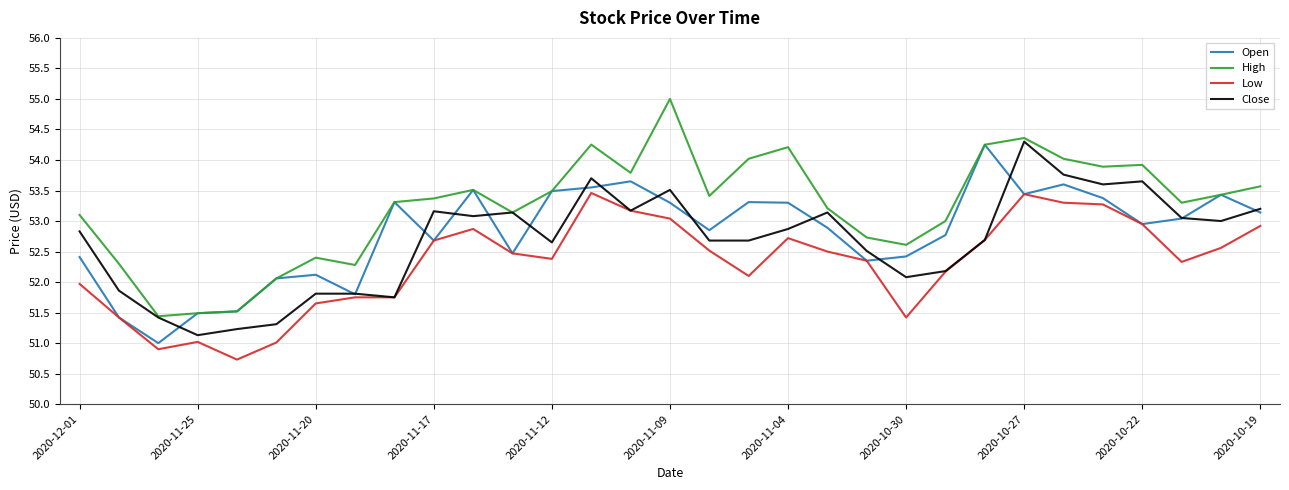

What is the minimum value for Low?

50.7